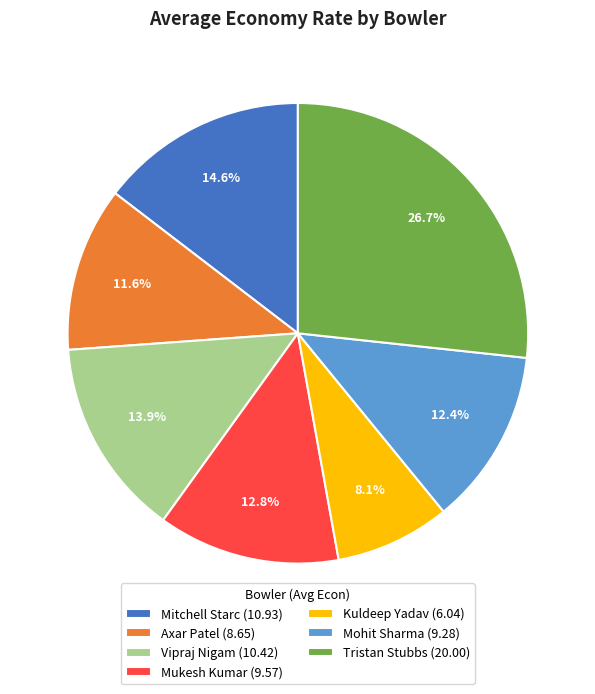

To the nearest percent, what percentage of the pie is Axar Patel?

12%